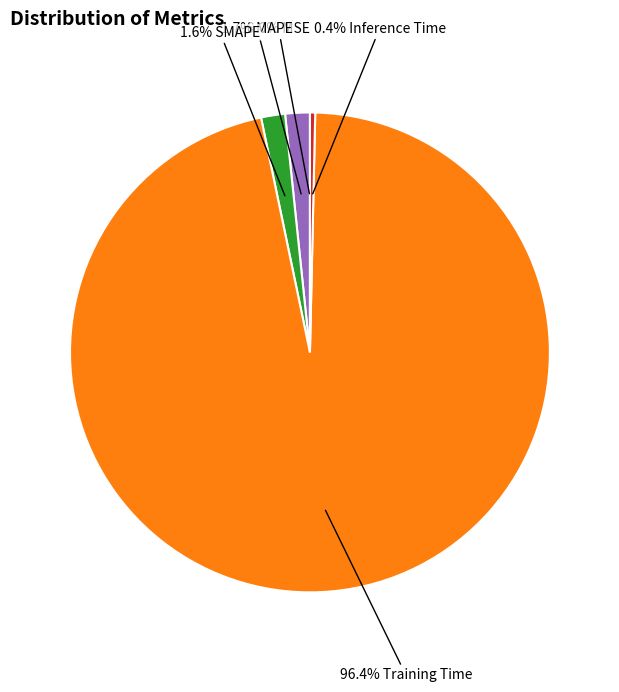

Is there a majority slice in this chart?

Yes